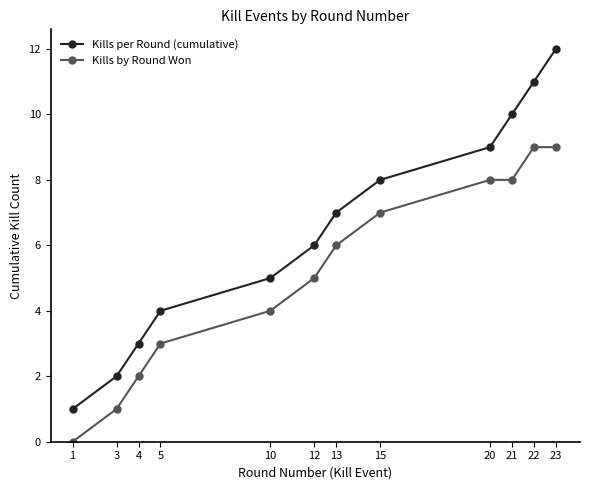

List the series in order of their peak value, highest first.

Kills per Round (cumulative), Kills by Round Won